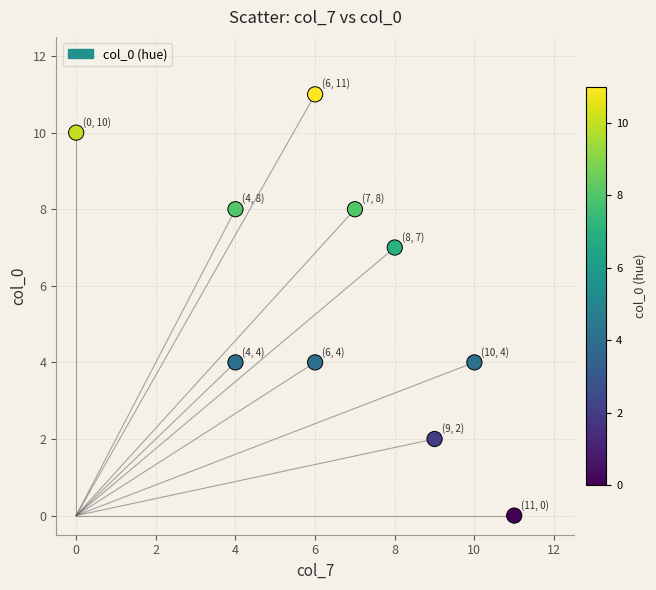

What is the average Y value?

6